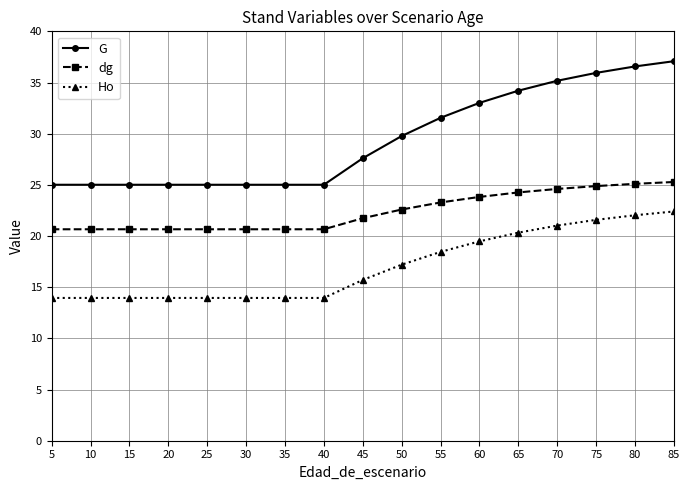

True or false: dg has a value of 27.3 at 30.

False